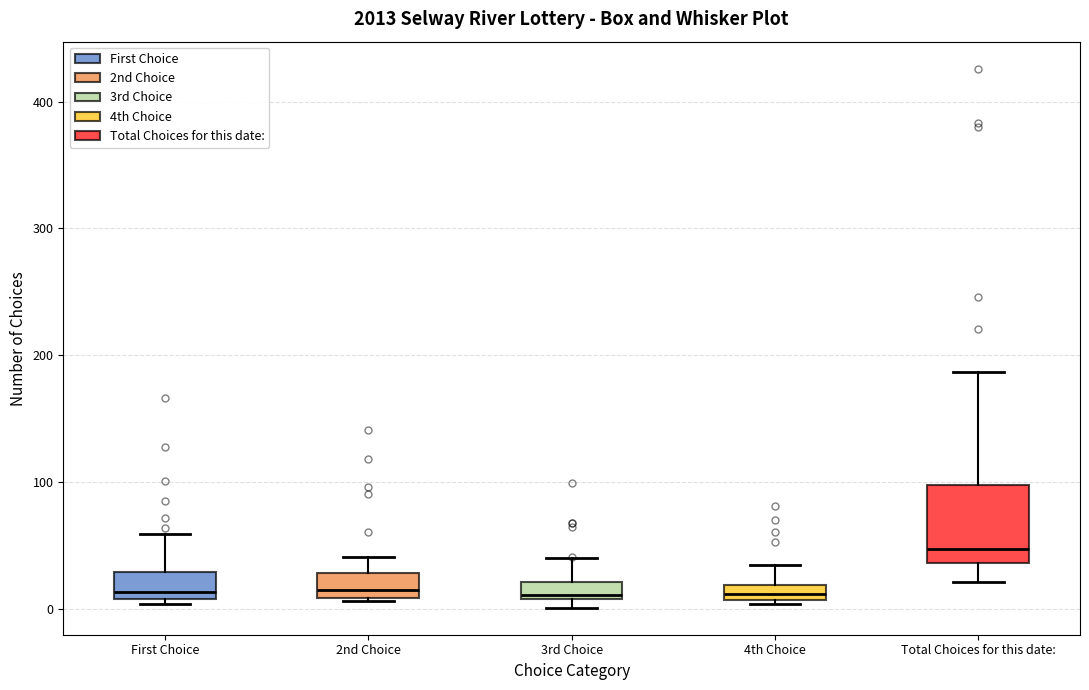

Which box is the tallest, from its lower edge to its upper edge?

Total Choices for this date: